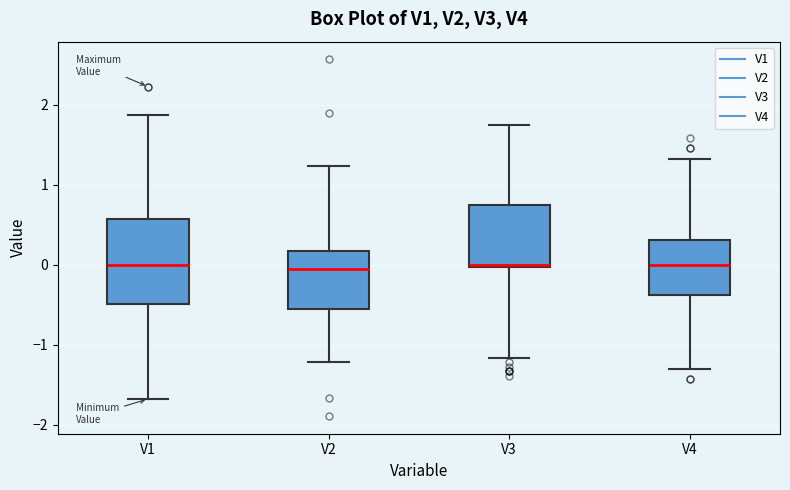

Where does the lower whisker of the box for V4 end on the y-axis? The values are not printed on the chart, so give them approximately, as read against the axis.

-1.3